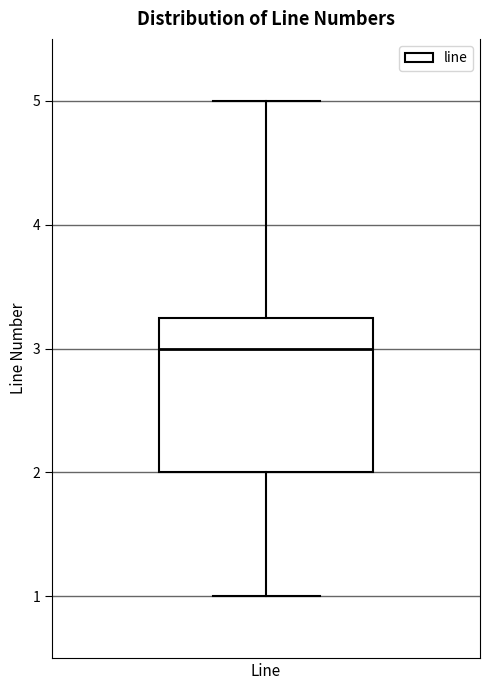

Transcribe this box plot: give where the median line is, the range the box spans, and where the two whiskers end, as read against the y-axis. The values are not printed on the chart, so give them approximately, as read against the axis.

median 3.0, box 2.0 to 3.3, whiskers 1.0 to 5.0